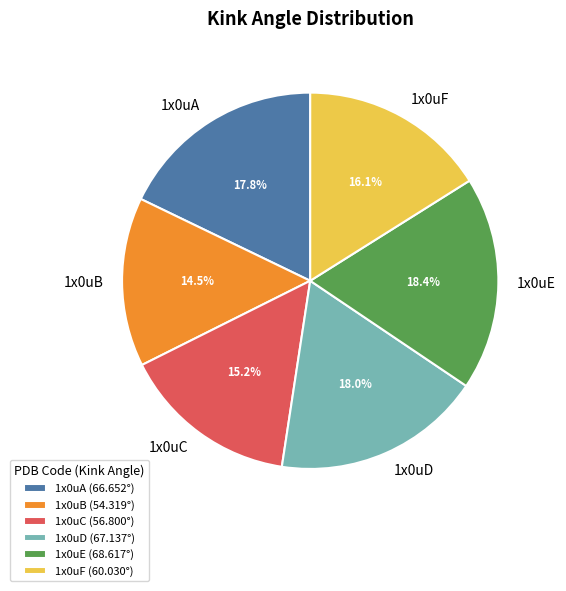

Is there a majority slice in this chart?

No